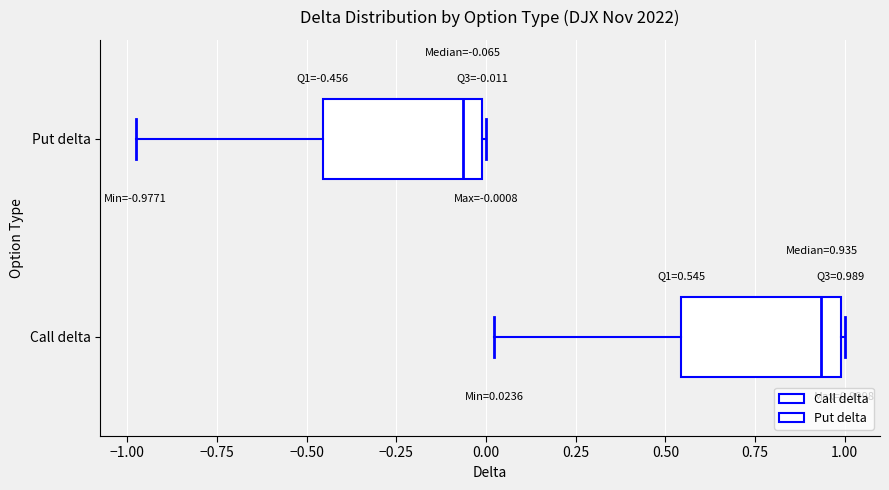

Which box has the furthest to the left median line?

Put delta